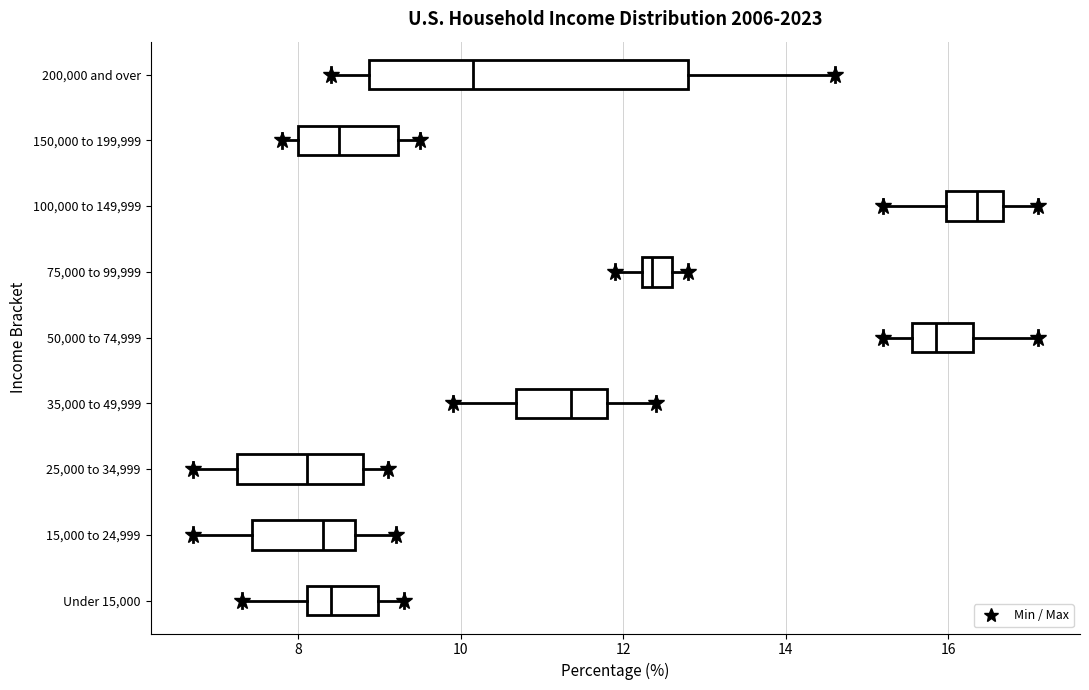

Comparing the boxes themselves (not the whiskers), which one is the widest?

200,000 and over